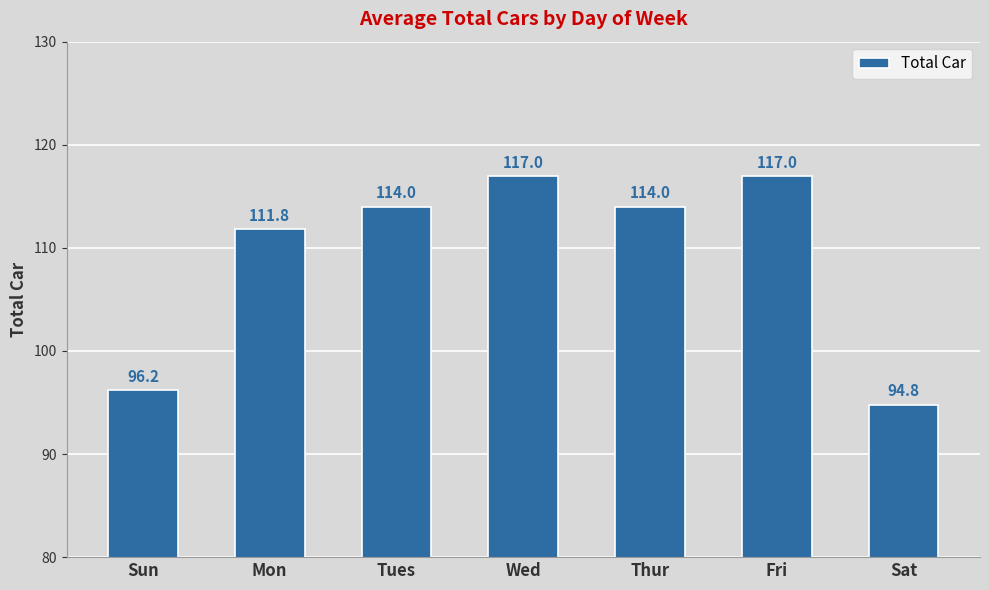

What is the sum of all values?

764.8